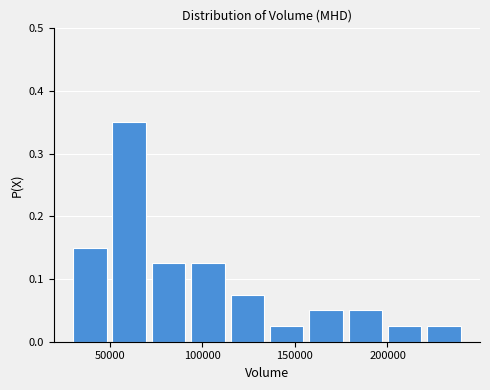

Reading left to right, list every bar in this chart as the range it spans on the x-axis followed by its height. Neither the bar edges nor the heights are printed on the chart, so give them approximately, as read against the axes.

30000 to 50000: 0.15
50000 to 70000: 0.35
70000 to 90000: 0.13
90000 to 115000: 0.13
115000 to 135000: 0.08
135000 to 155000: 0.03
155000 to 175000: 0.05
175000 to 200000: 0.05
200000 to 220000: 0.03
220000 to 240000: 0.03